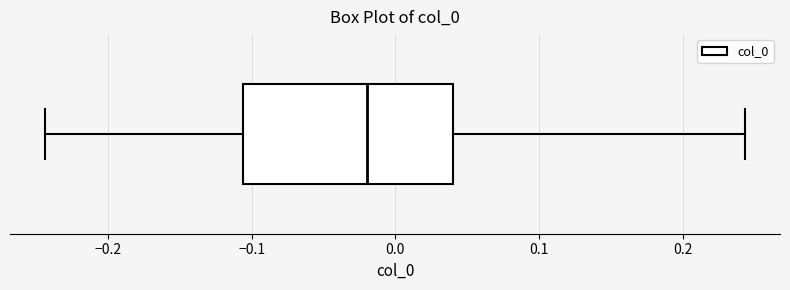

Transcribe this box plot: give where the median line is, the range the box spans, and where the two whiskers end, as read against the x-axis. The values are not printed on the chart, so give them approximately, as read against the axis.

median -0.02, box -0.11 to 0.04, whiskers -0.24 to 0.24